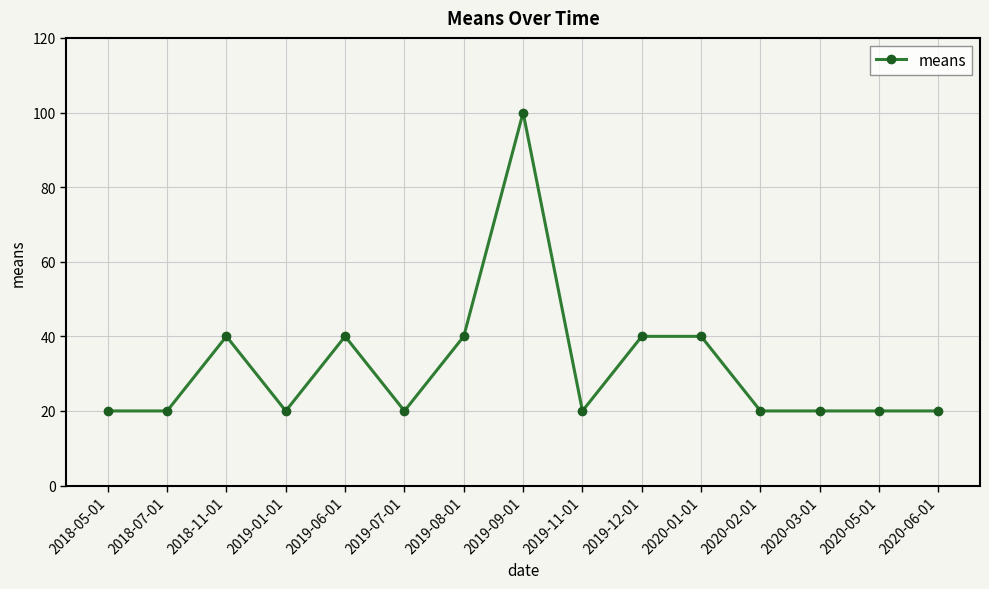

Approximately how many times larger is the value at 2019-11-01 compared to 2020-03-01?

1.0